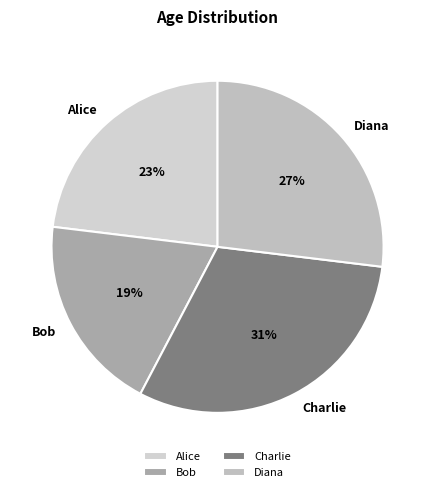

To the nearest percent, what is the average slice percentage?

25%